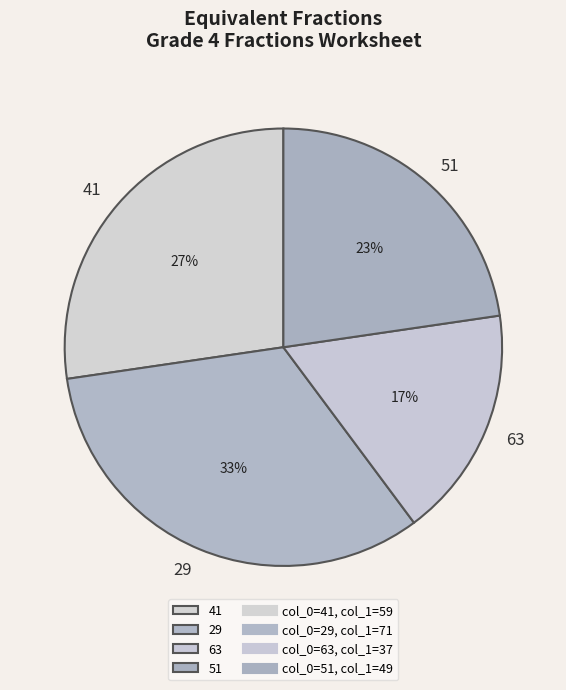

Which has a higher value, 51 or 29?

29